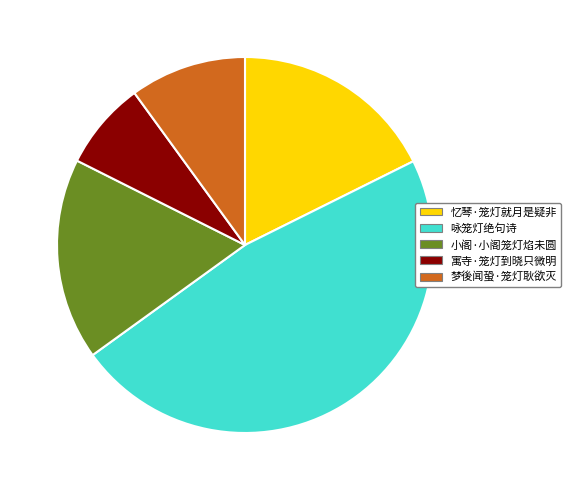

How many segments does this pie chart have?

5